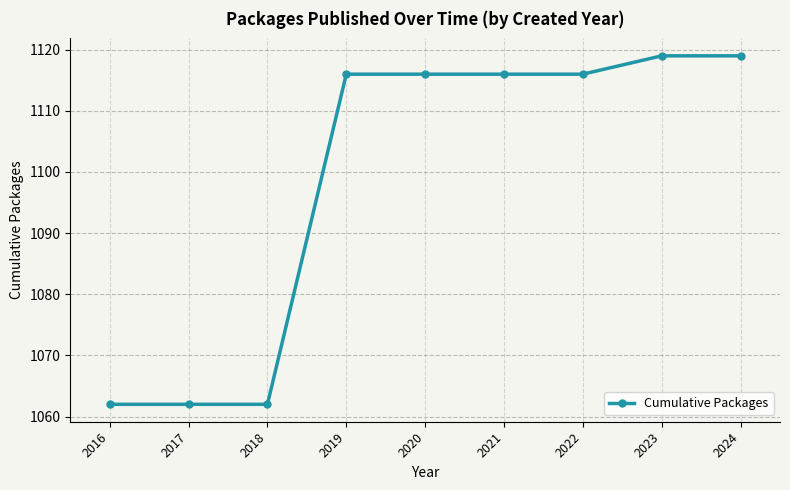

The chart shows a value of 1920 at 2024. True or false?

False